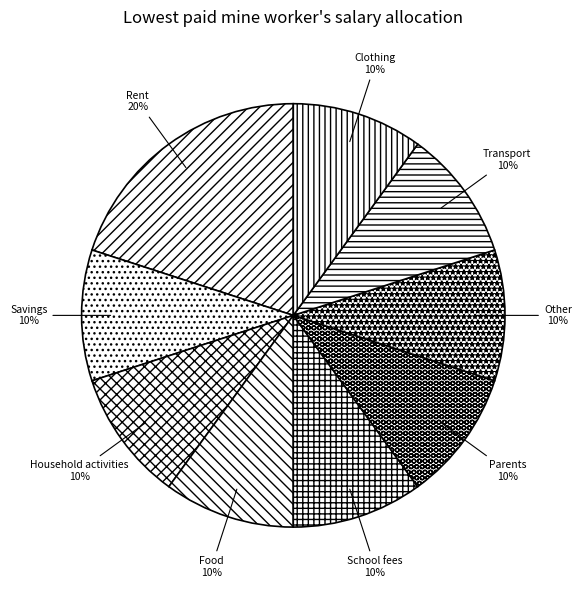

Is the sum of Parents and Other greater than half?

No